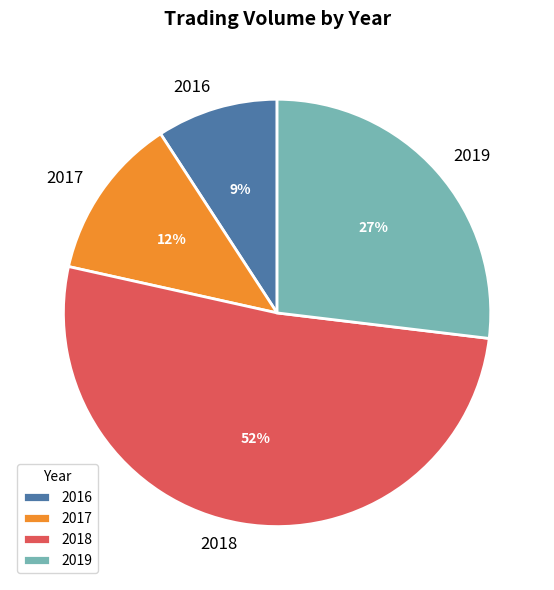

What is the largest slice in the pie chart?

2018